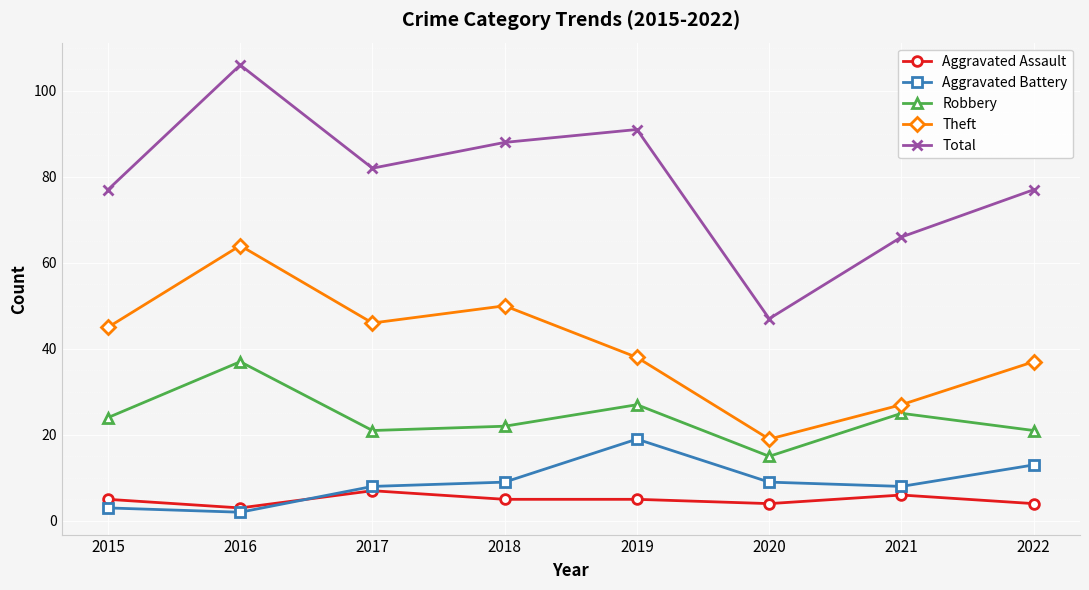

What is the approximate value of Aggravated Assault at 2018?

5